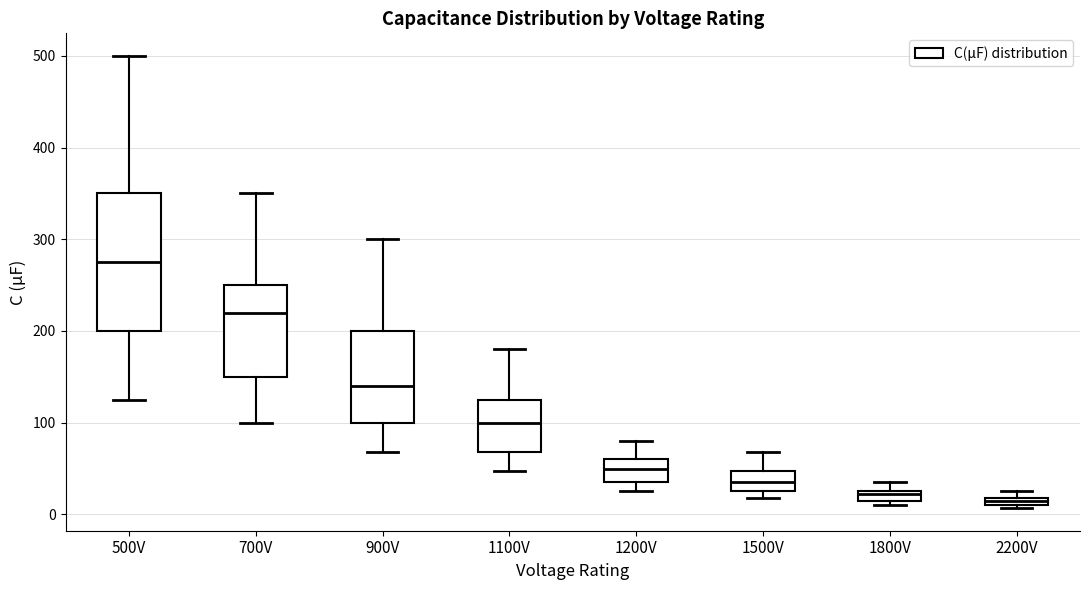

Which box is the tallest, from its lower edge to its upper edge?

500V